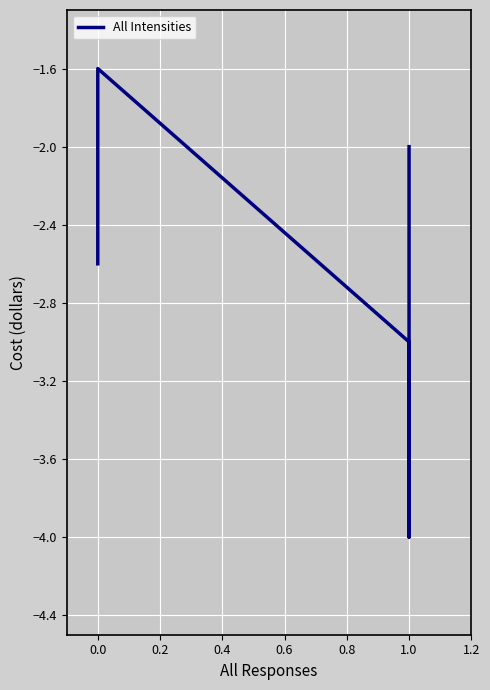

What is the sum of the values at 11 and 13?

-5.0